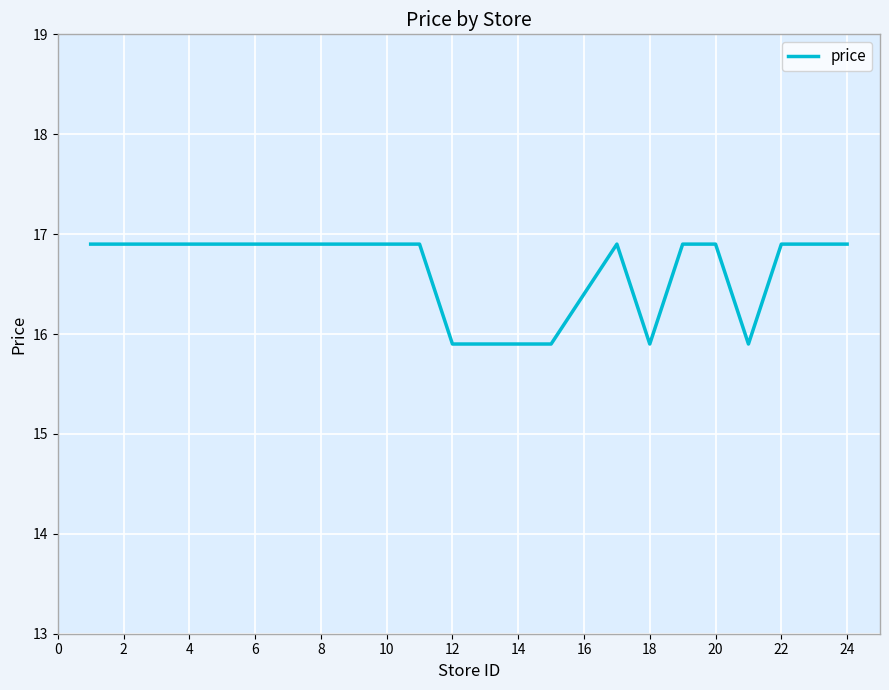

What is the maximum value shown in the chart?

16.9